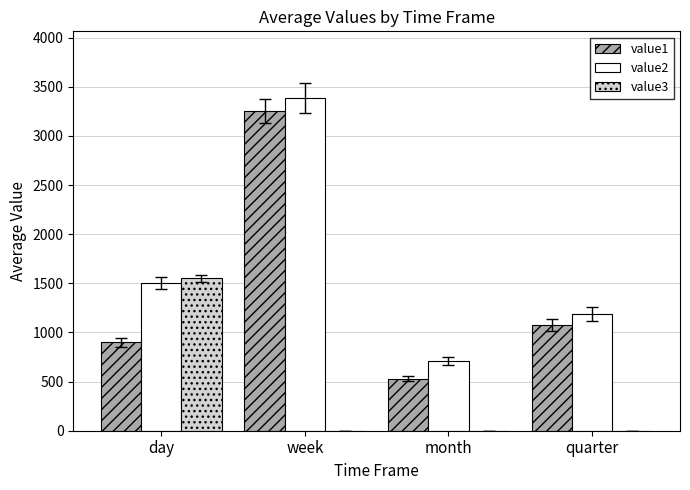

What is the total value across all series at week?

6641.3